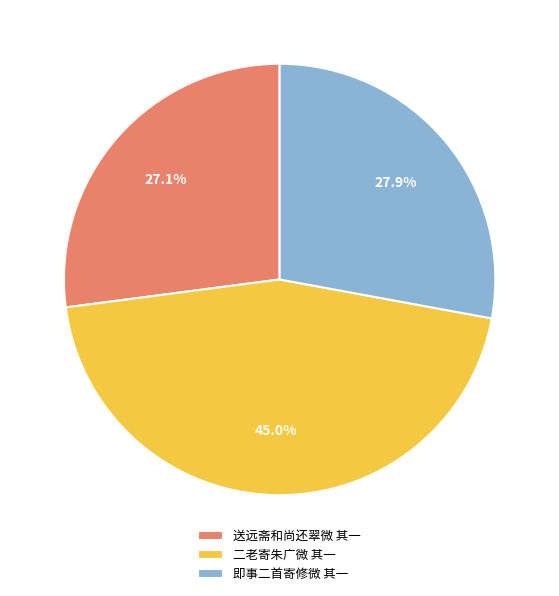

What is the smallest slice in the pie chart?

送远斋和尚还翠微 其一